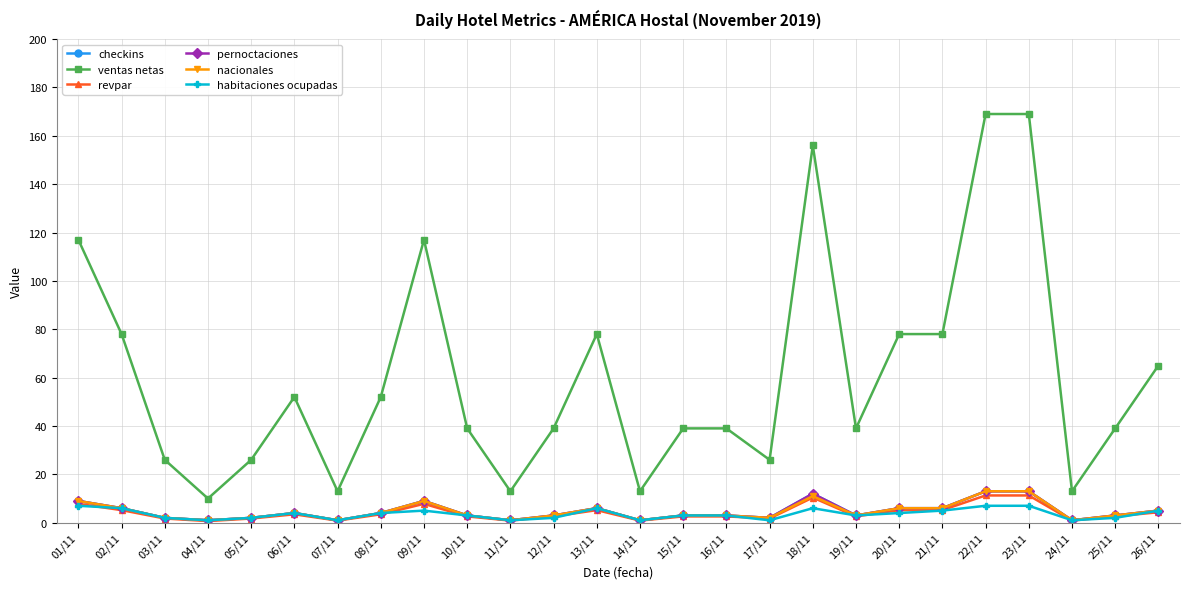

Does the chart have visible grid lines?

Yes